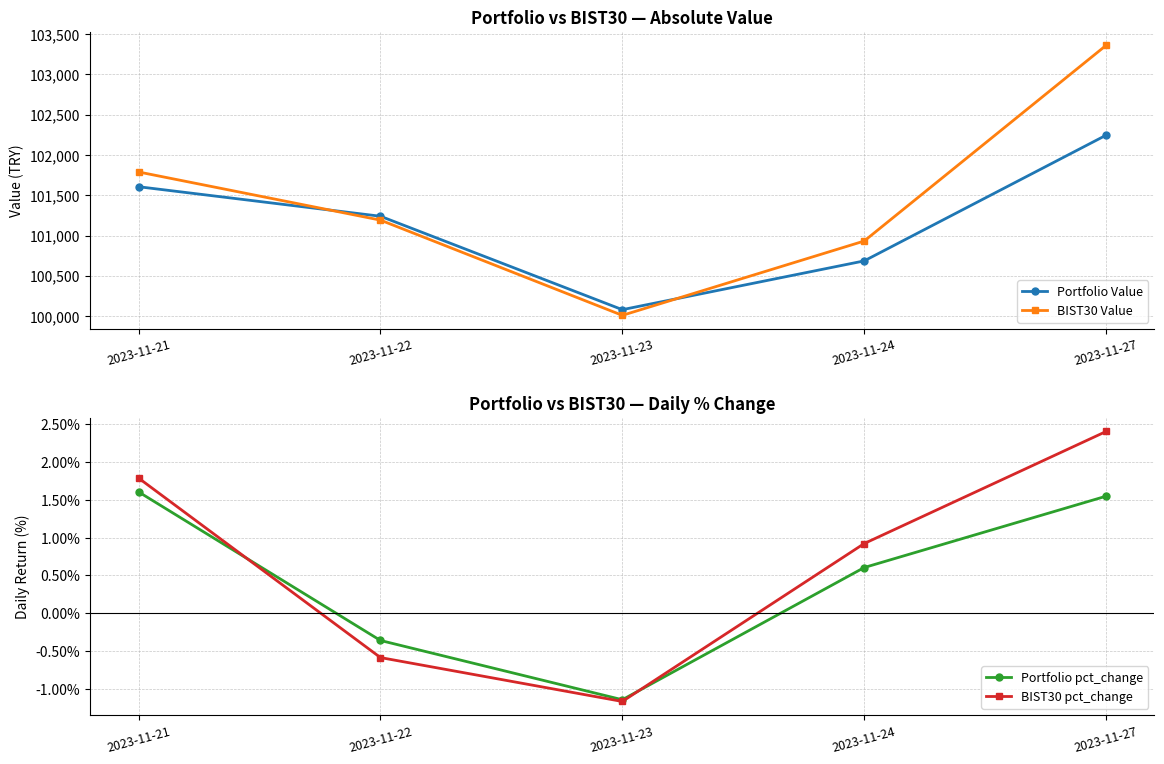

What is the lowest value of the Portfolio Value series?

100080.1